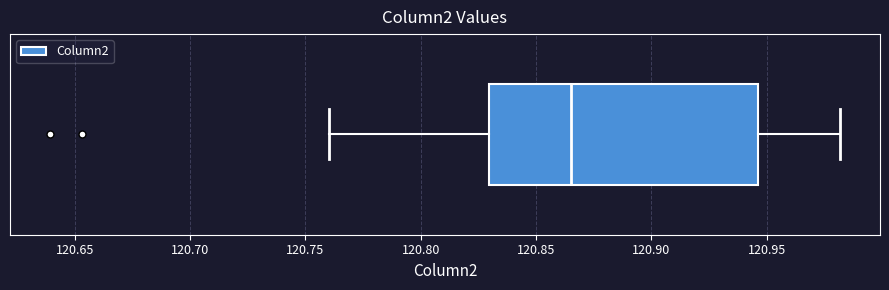

Where is the right edge of the box on the x-axis? The values are not printed on the chart, so give them approximately, as read against the axis.

120.945